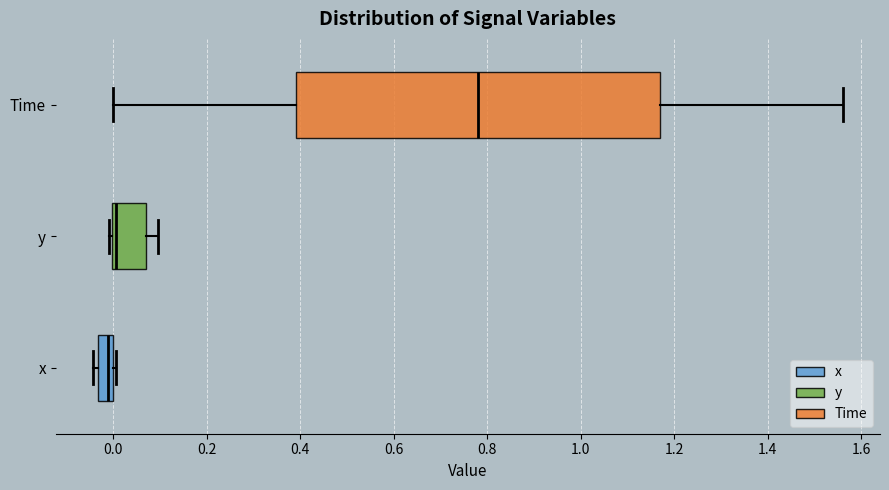

Reading bottom to top, read every box against the x-axis: the position of its median line, the range the box covers, and the ends of its whiskers. The values are not printed on the chart, so give them approximately, as read against the axis.

x: median -0.02, box -0.04 to 0.00, whiskers -0.04 (just left of the box's left edge) to 0.00 (just right of the box's right edge)
y: median 0.00 (just right of the box's left edge), box 0.00 to 0.08, whiskers 0.00 (just left of the box's left edge) to 0.10
Time: median 0.78, box 0.40 to 1.18, whiskers 0.00 to 1.56